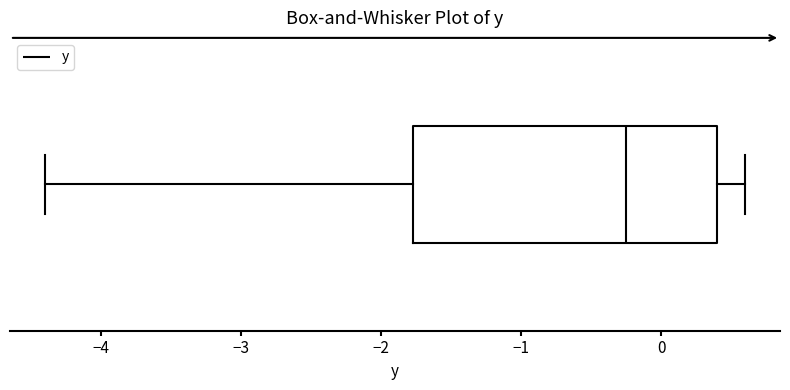

Transcribe this box plot: give where the median line is, the range the box spans, and where the two whiskers end, as read against the x-axis. The values are not printed on the chart, so give them approximately, as read against the axis.

median -0.2, box -1.8 to 0.4, whiskers -4.4 to 0.6